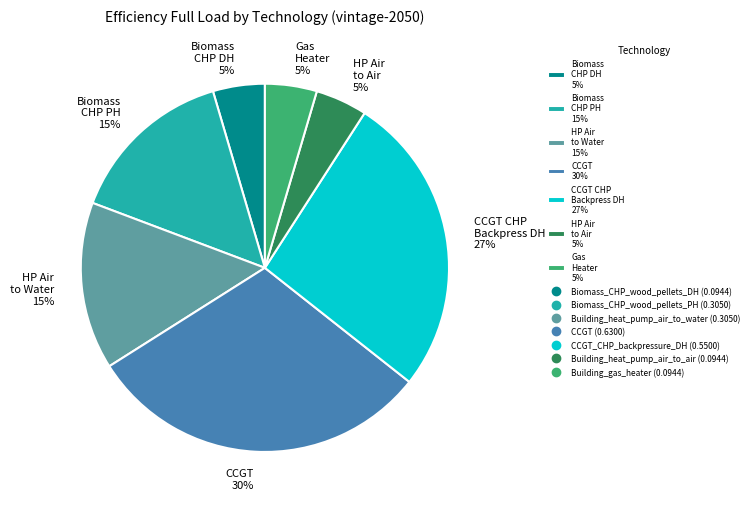

To the nearest percent, what is the average slice percentage?

14%